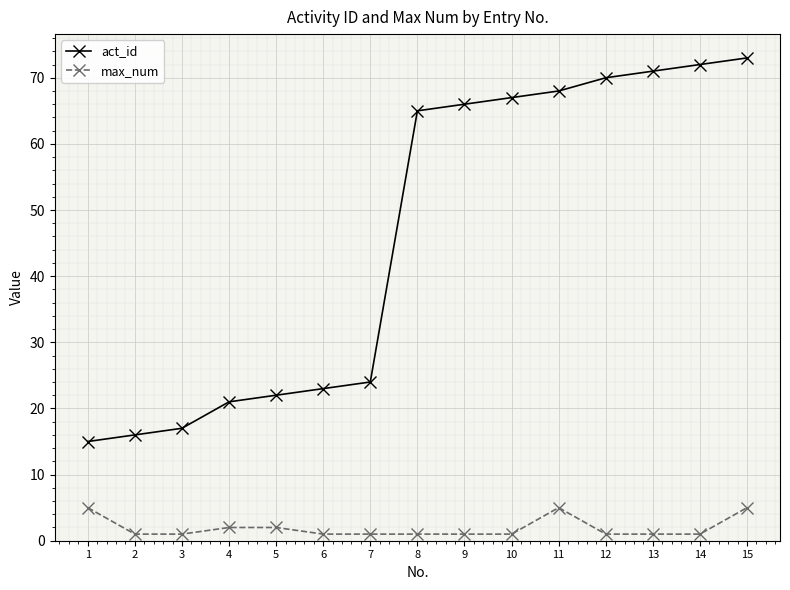

Which series changed the most between 5 and 10?

act_id